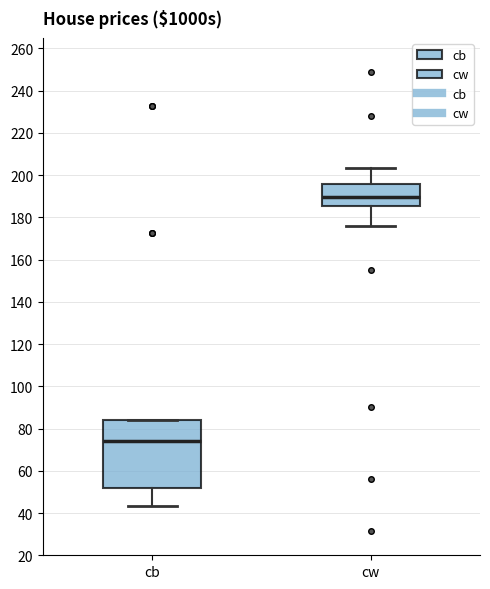

Reading left to right, read every box against the y-axis: the position of its median line, the range the box covers, and the ends of its whiskers. The values are not printed on the chart, so give them approximately, as read against the axis.

cb: median 74, box 52 to 84, whiskers 44 to 84
cw: median 190, box 186 to 196, whiskers 176 to 204